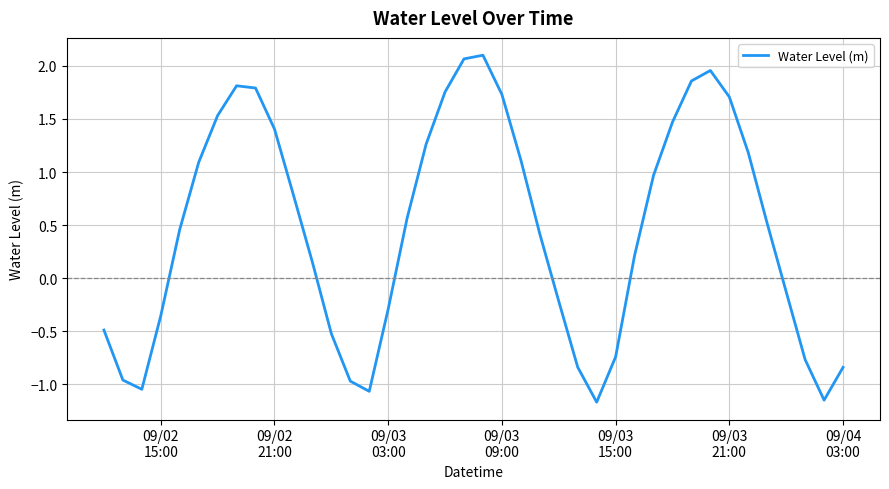

What is the greatest value displayed?

2.1